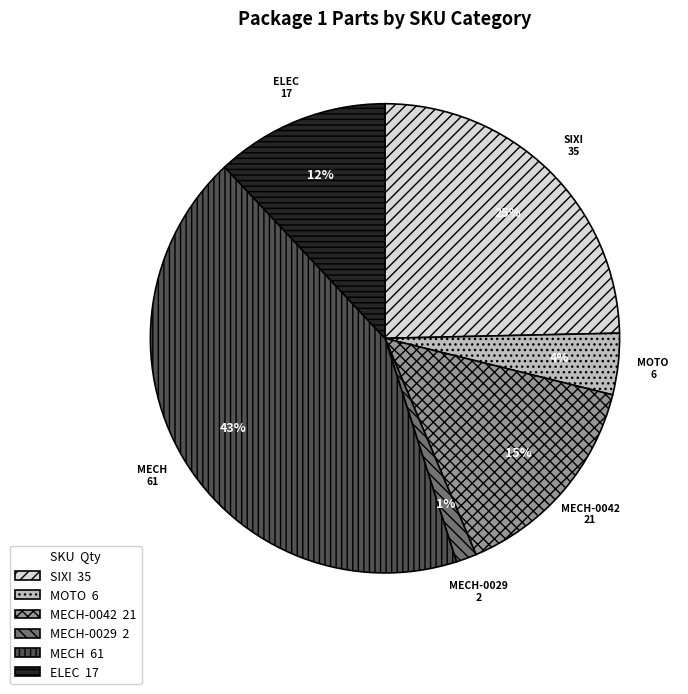

Does any single category account for the majority?

No